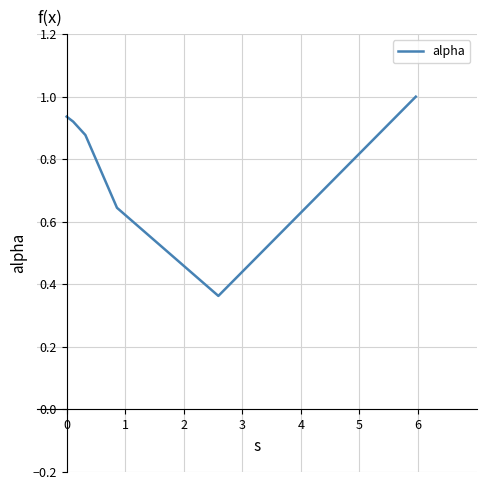

True or false: the data has more than 1 interior local peaks.

False